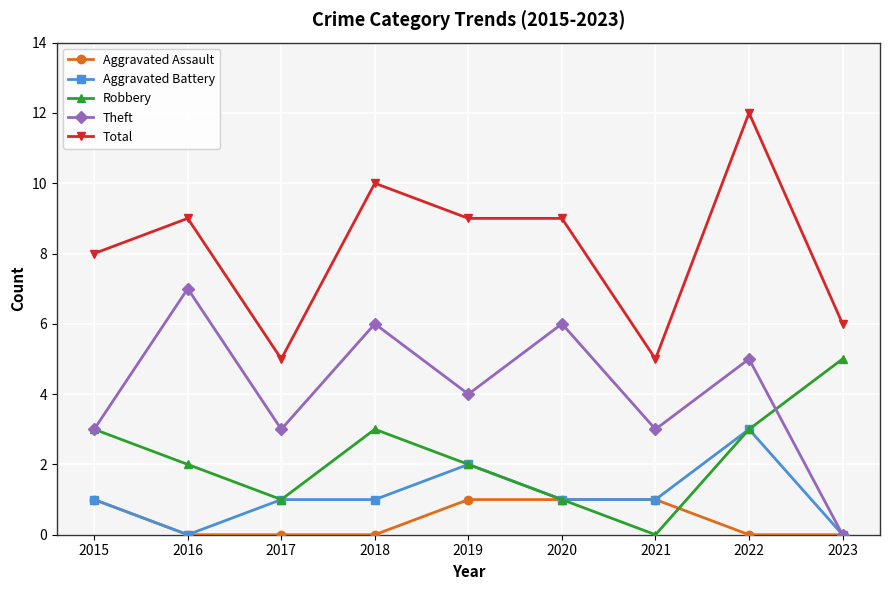

What is the maximum value for Aggravated Assault?

1